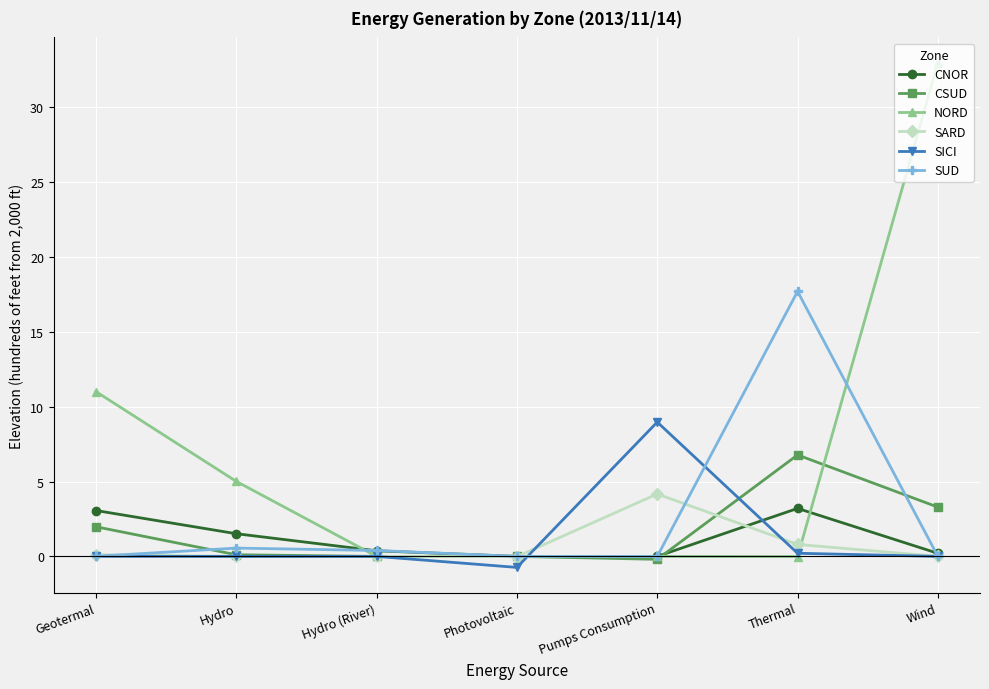

What is the label of the 4th point from the right?

Photovoltaic